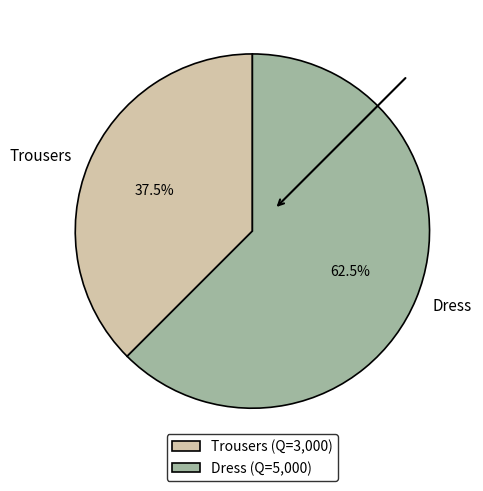

Which slice is the largest?

Dress